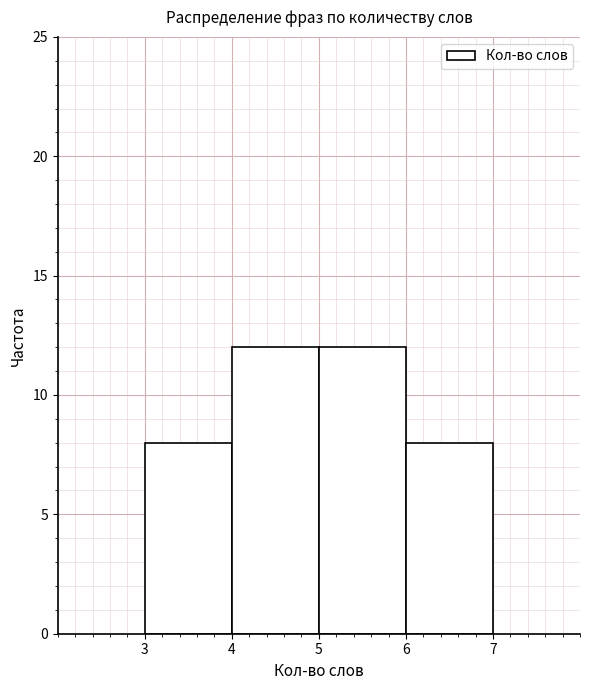

Reading left to right, transcribe this chart: for each bar, give the range it covers on the x-axis and its height. The values are not printed on the chart, so give them approximately, as read against the axis.

3 to 4: 8
4 to 5: 12
5 to 6: 12
6 to 7: 8